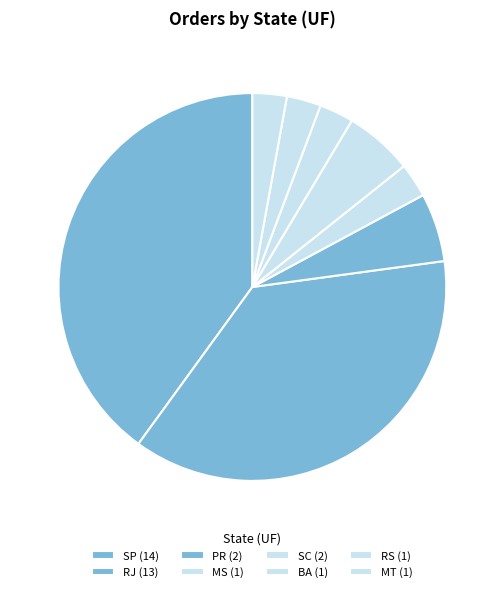

Count the number of slices in the pie.

8